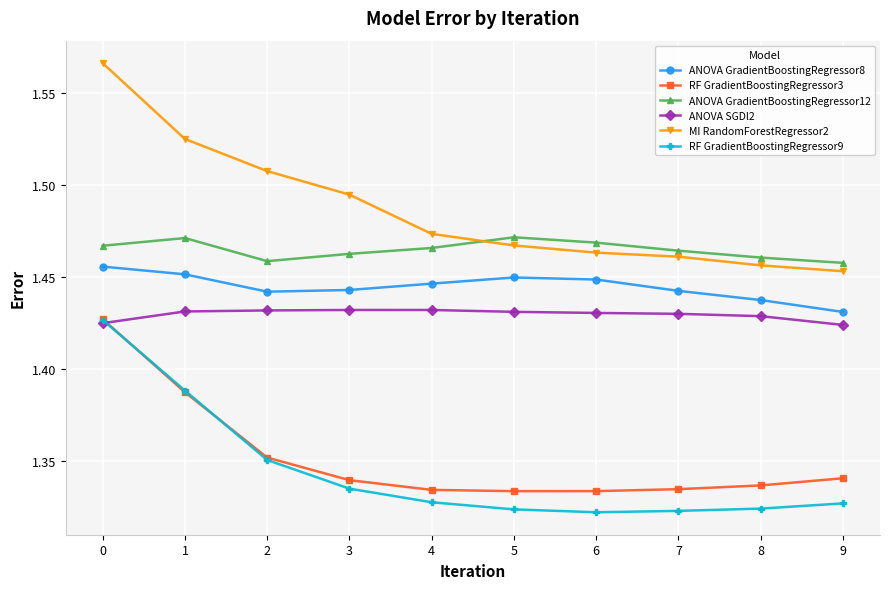

True or false: MI RandomForestRegressor2 and ANOVA GradientBoostingRegressor8 intersect in this chart.

False